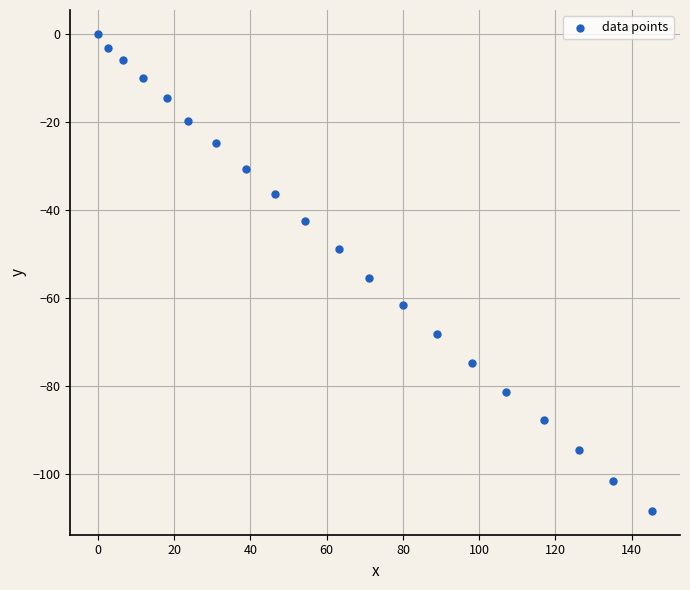

What Y value in the scatter plot is closest to -54?

-55.4